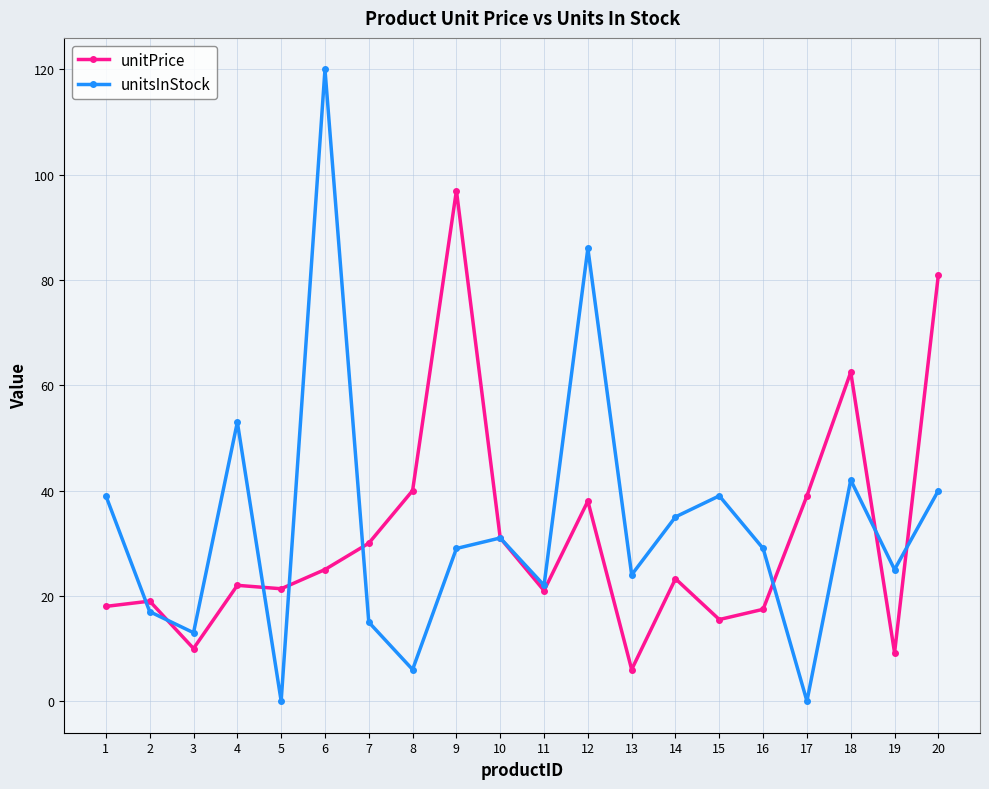

Which series has the largest range (max minus min)?

unitsInStock